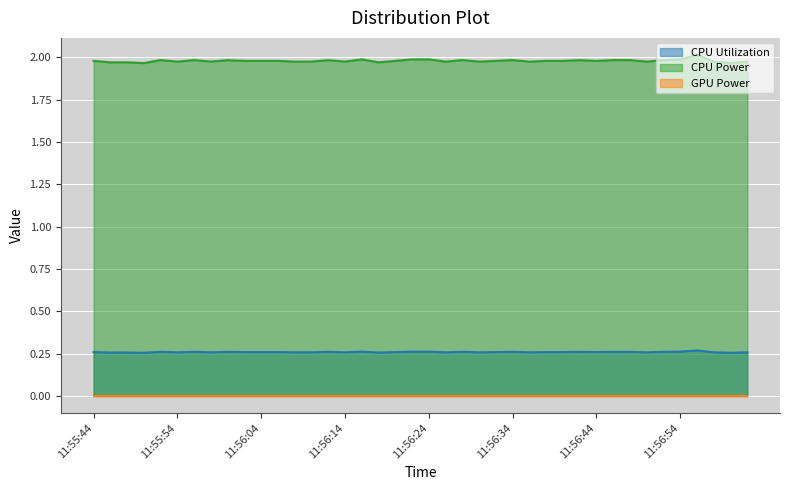

True or false: CPU Power has a value of 2.0 at 11:56:40.

True